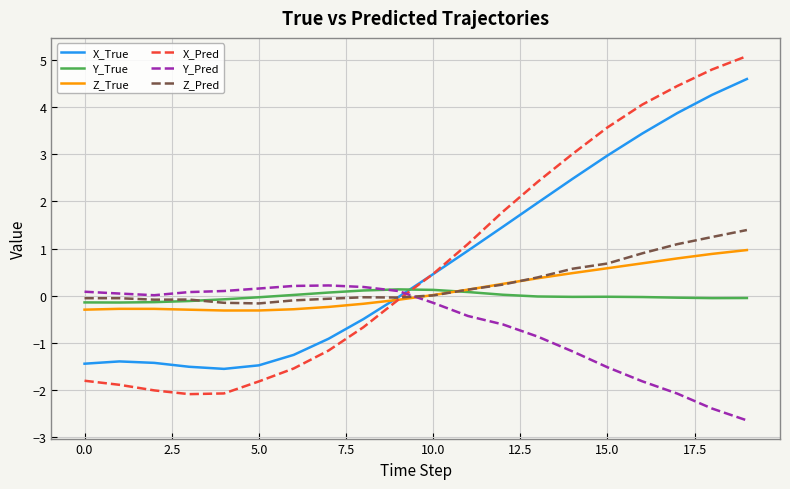

True or false: X_Pred and Y_True cross at least once.

True